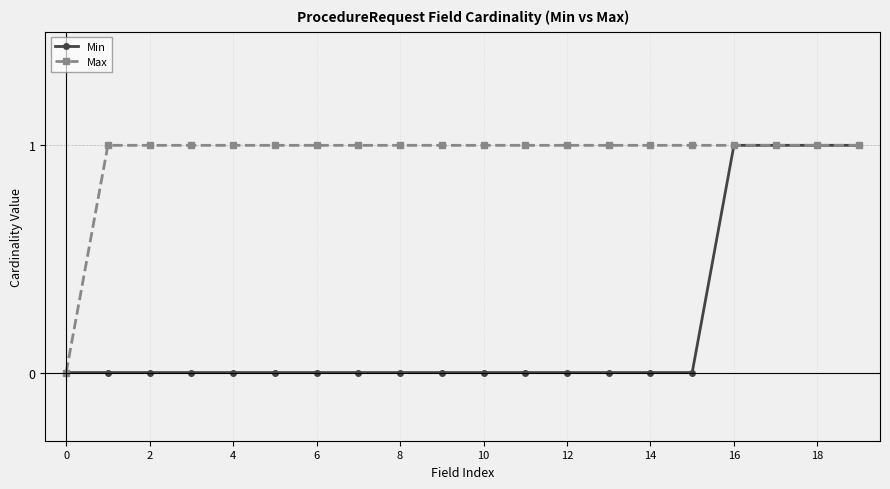

What is the sum of all Min values?

4